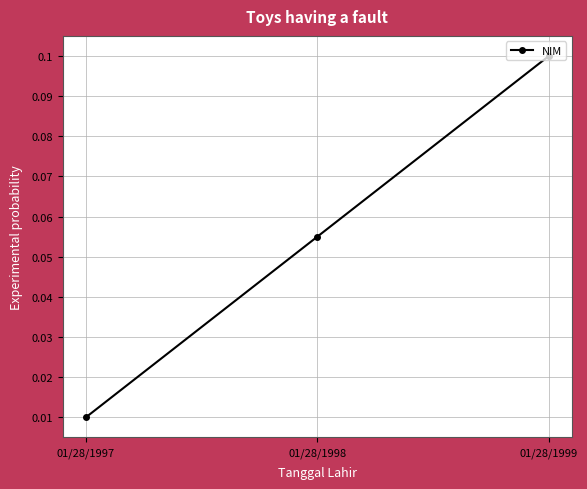

Does the chart display data point markers on the line(s)?

Yes